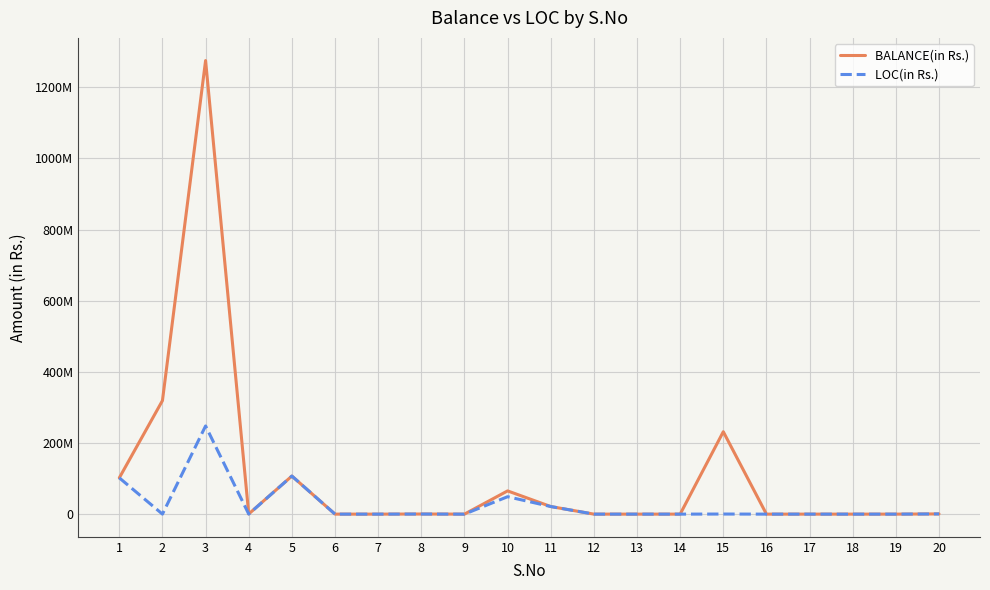

At which category does BALANCE(in Rs.) reach its first local valley?

4